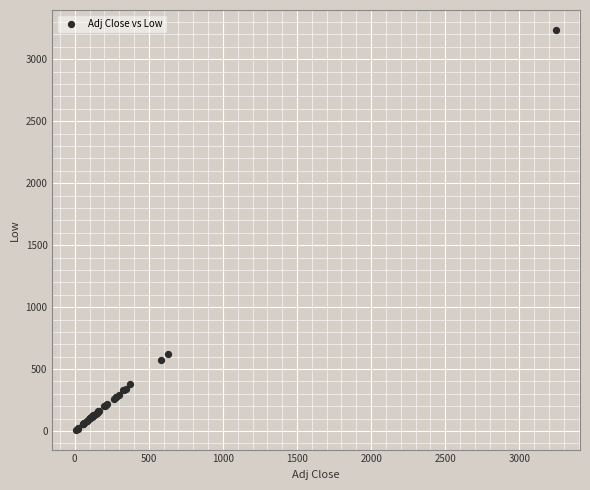

What Y value in the scatter plot is closest to 1623?

621.9